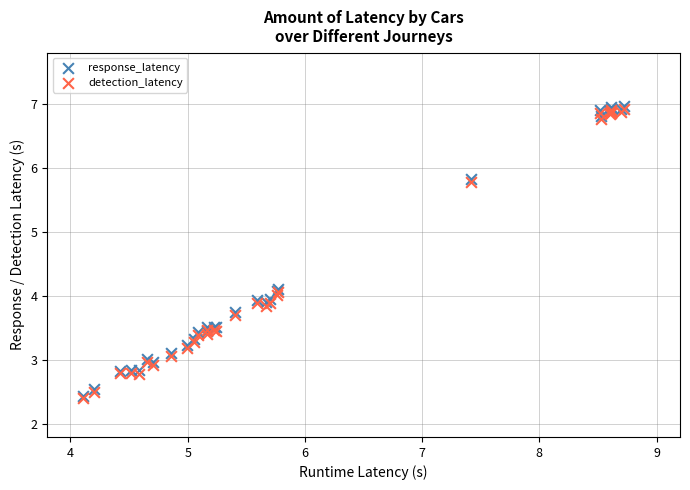

Which series has the largest Y range (max minus min)?

response_latency